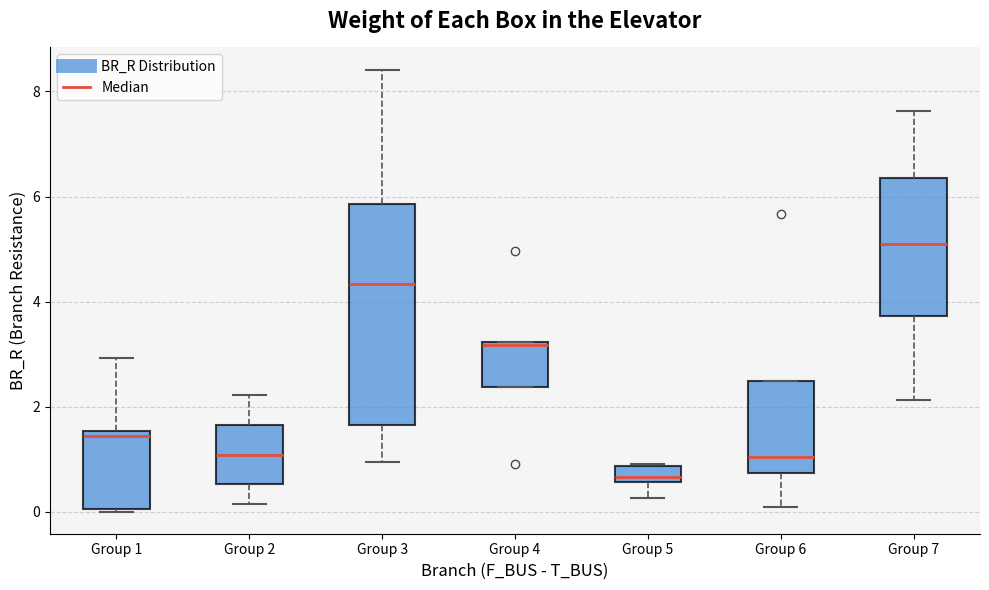

Reading left to right, read every box against the y-axis: the position of its median line, the range the box covers, and the ends of its whiskers. The values are not printed on the chart, so give them approximately, as read against the axis.

Group 1: median 1.4, box 0.0 to 1.6, whiskers 0.0 to 3.0
Group 2: median 1.0, box 0.6 to 1.6, whiskers 0.2 to 2.2
Group 3: median 4.4, box 1.6 to 5.8, whiskers 1.0 to 8.4
Group 4: median 3.2, box 2.4 to 3.2, whiskers 2.4 to 3.2
Group 5: median 0.6 (inside the box), box 0.6 to 0.8, whiskers 0.2 to 1.0
Group 6: median 1.0, box 0.8 to 2.4, whiskers 0.2 to 2.4
Group 7: median 5.0, box 3.8 to 6.4, whiskers 2.2 to 7.6